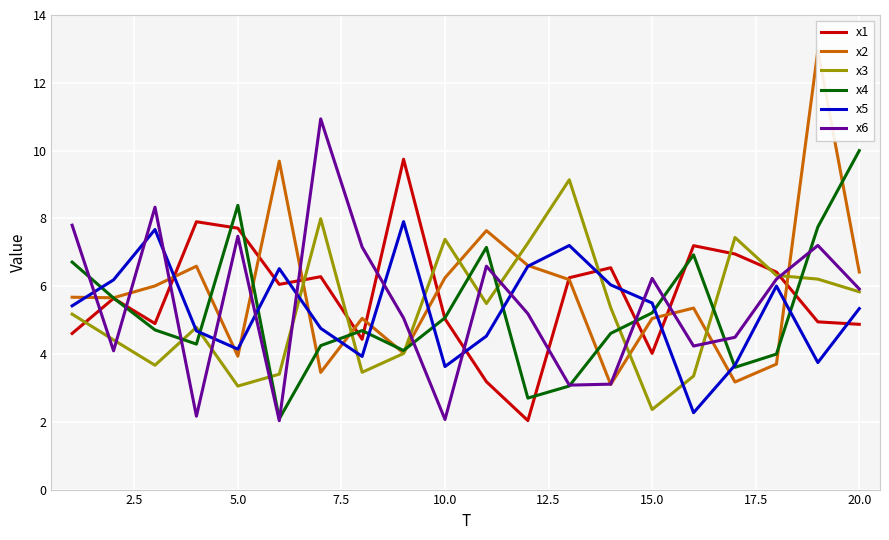

Rank the series by their maximum value, from lowest to highest.

x5, x3, x1, x4, x6, x2